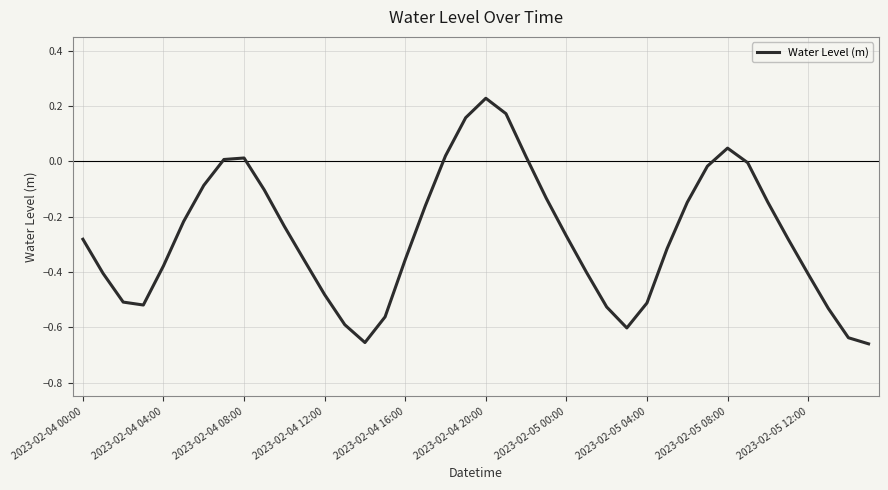

What is the difference between the maximum and minimum values?

0.9